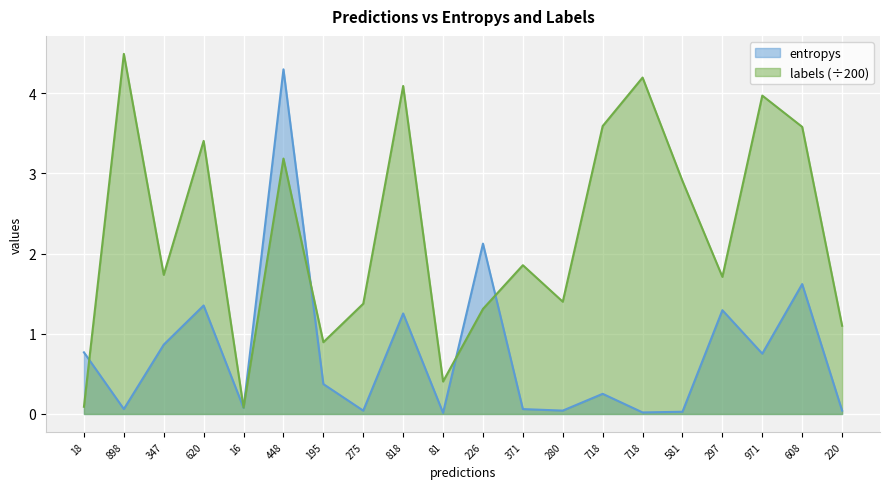

Rank the series by their maximum value, from lowest to highest.

entropys, labels (÷200)